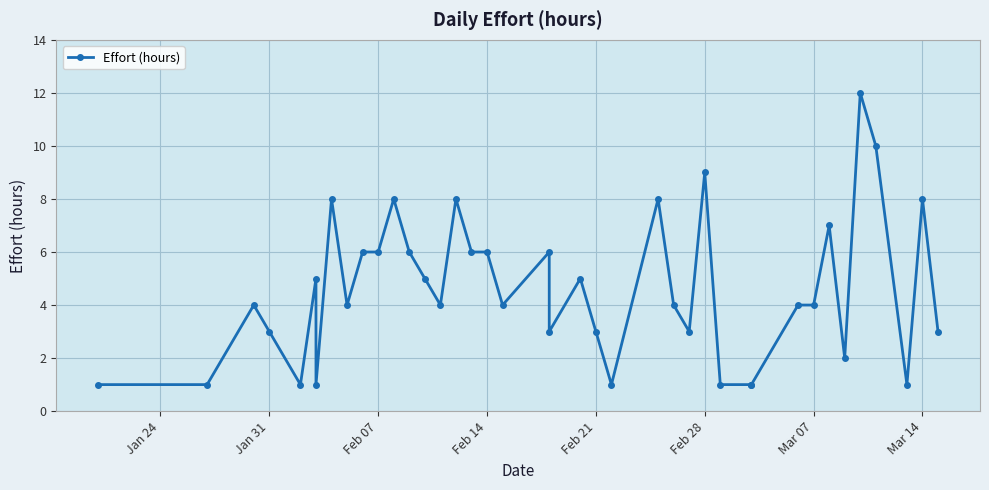

Which category has the lowest value across all series?

Jan 24